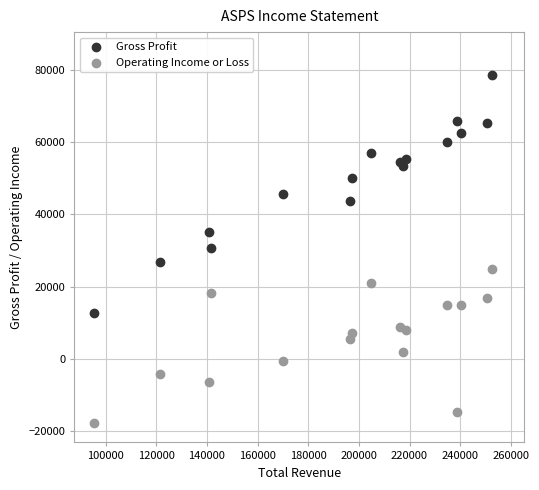

Which series reaches the minimum Y coordinate?

Operating Income or Loss